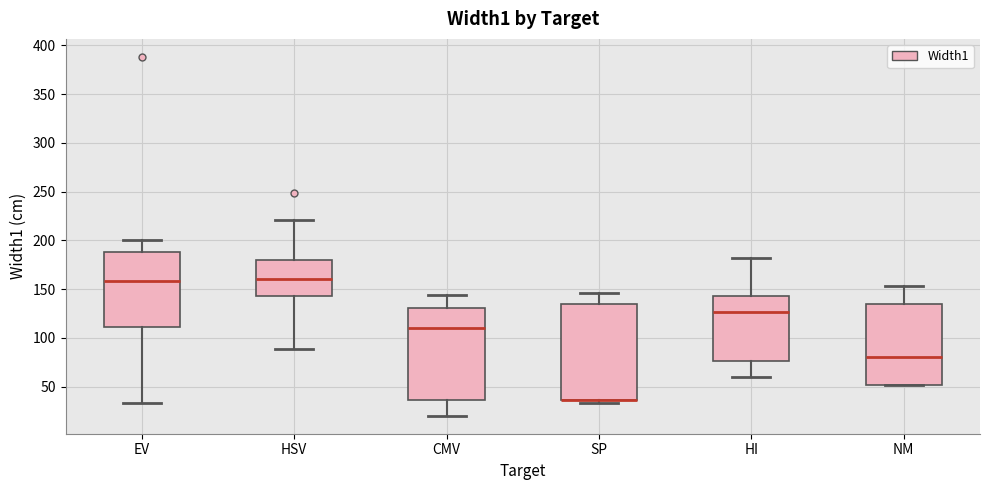

Reading left to right, transcribe this box plot: for each box, give where its median line is, the range the box spans, and where its two whiskers end, as read against the y-axis. The values are not printed on the chart, so give them approximately, as read against the axis.

EV: median 160, box 110 to 190, whiskers 35 to 200
HSV: median 160, box 145 to 180, whiskers 90 to 220
CMV: median 110, box 35 to 130, whiskers 20 to 145
SP: median 35 (drawn on the box's lower edge), box 35 to 135, whiskers 35 (just below the box's lower edge) to 145
HI: median 125, box 75 to 145, whiskers 60 to 180
NM: median 80, box 50 to 135, whiskers 50 to 155